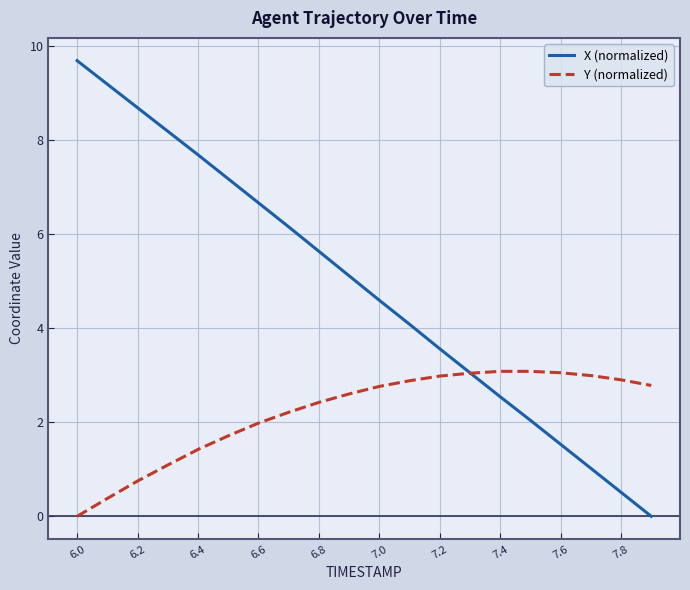

Which series has the largest total across all categories?

X (normalized)